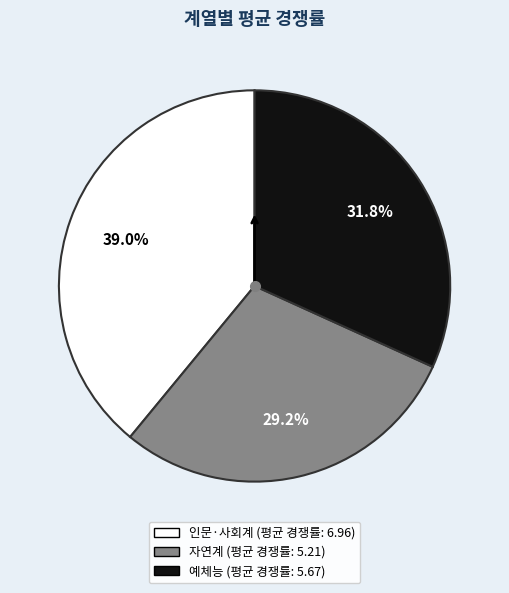

Is there any slice that represents more than half of the pie?

No